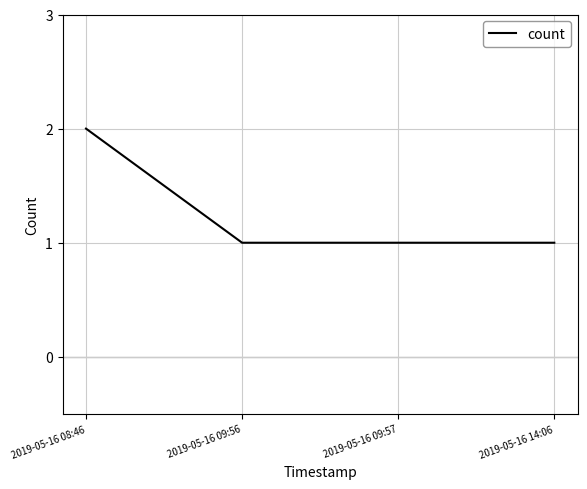

The value at 2019-05-16 08:46 is 3. True or false?

False